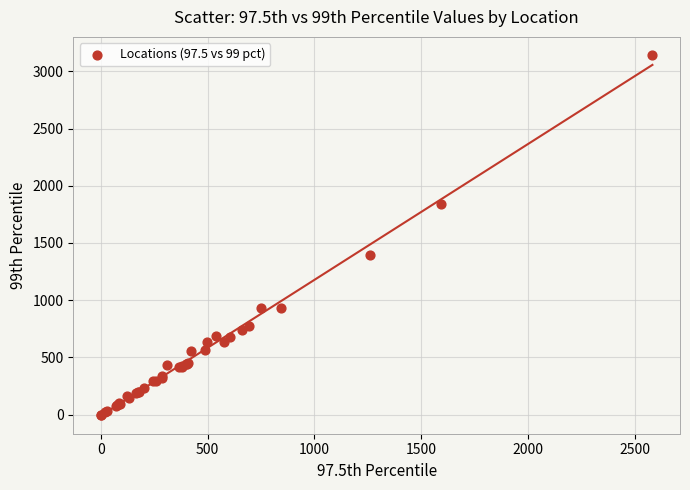

What Y value in the scatter plot is closest to 1571?

1392.9